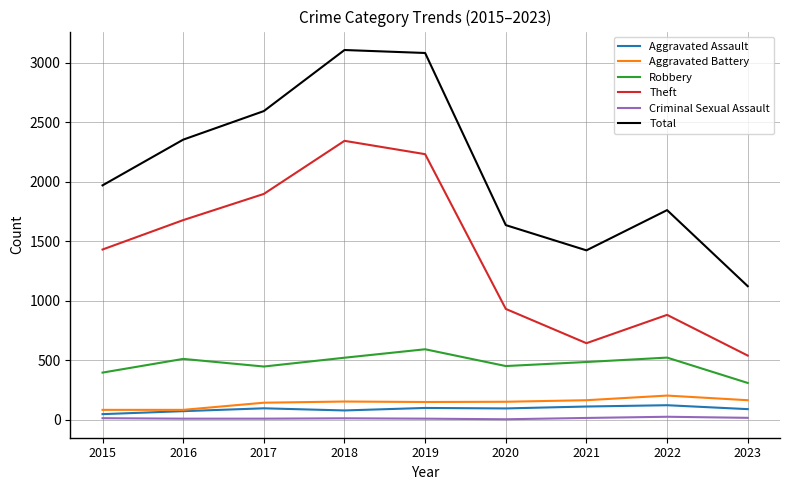

What is the difference between the Aggravated Assault values at 2018 and 2015?

31